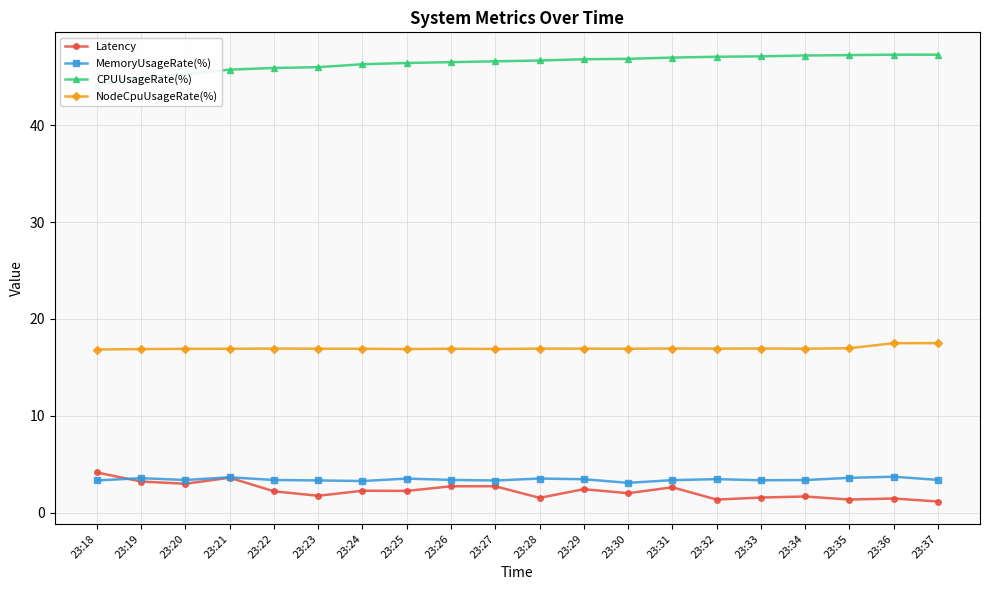

At which category is the sum across all series the highest?

23:36